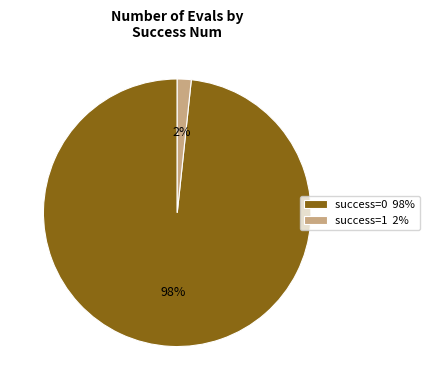

To the nearest percent, what is the combined percentage of success=1 2% and success=0 98%?

100%